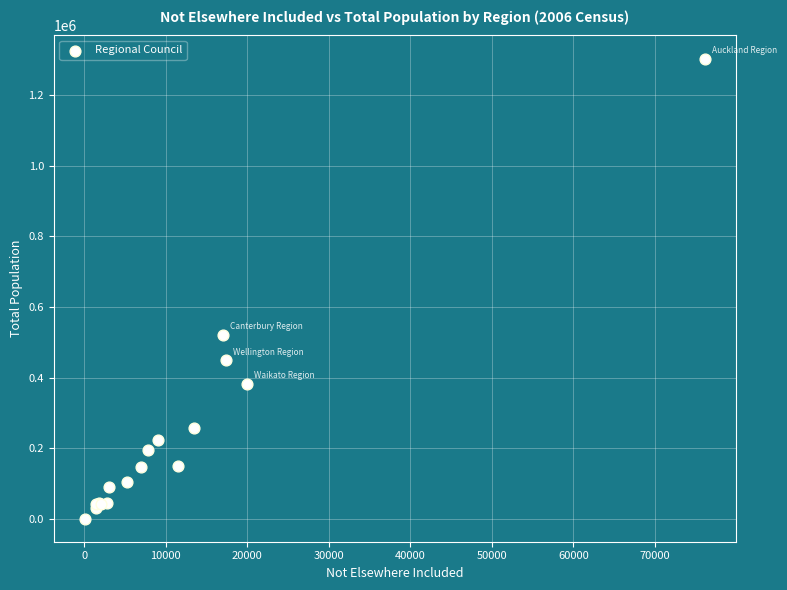

What Y value in the scatter plot is closest to 651843?

521832